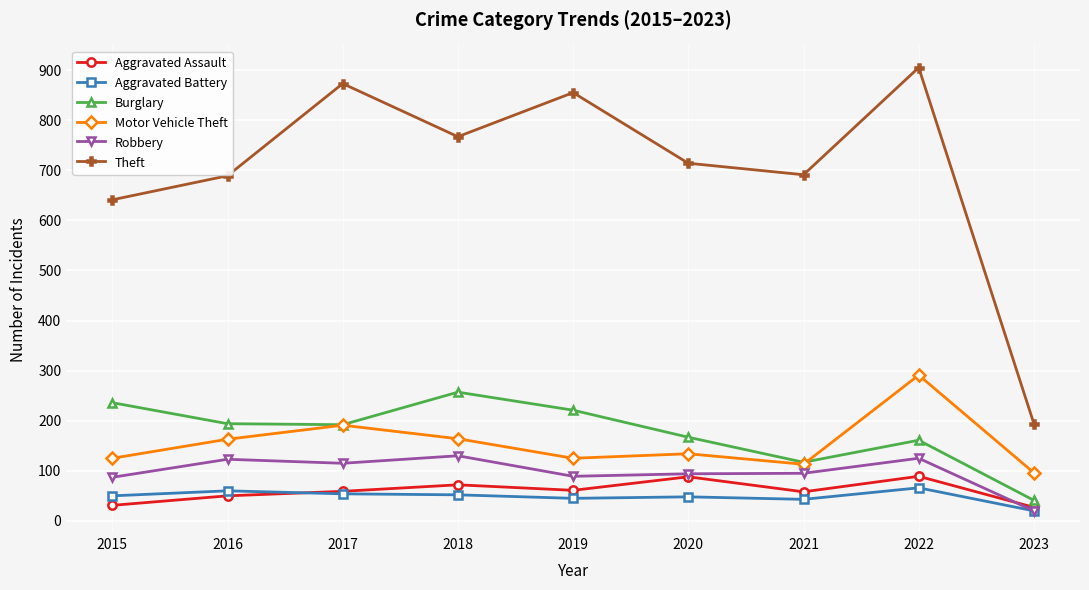

True or false: Motor Vehicle Theft and Theft cross at least once.

False